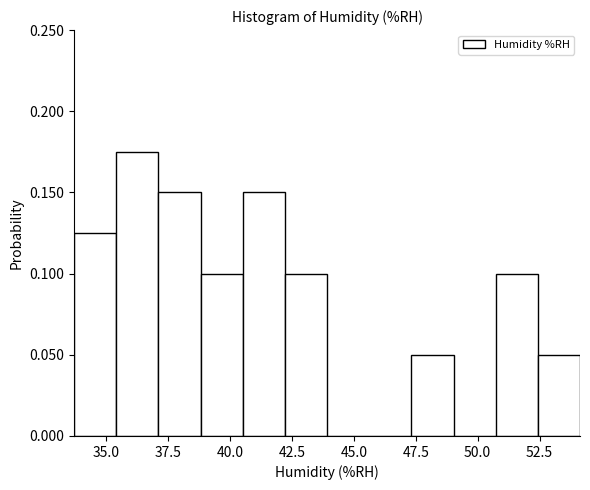

Read against the x-axis, roughly where is the centre of the tallest bar?

36.5